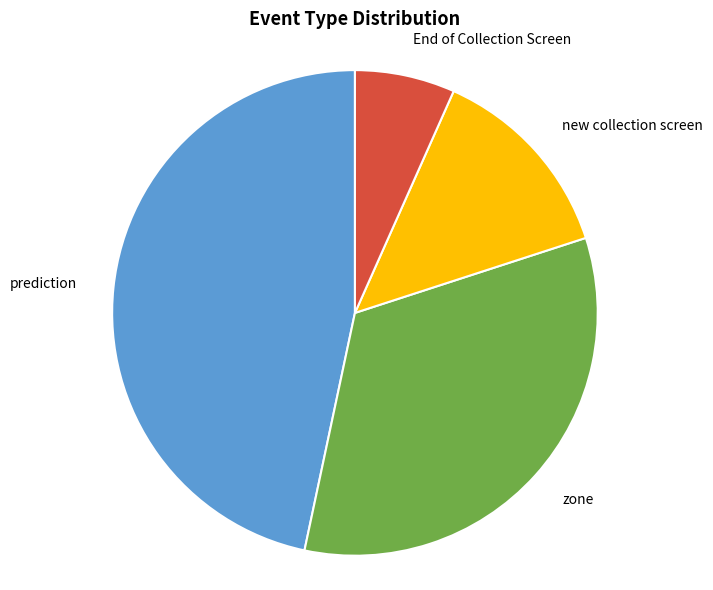

Does any single category account for the majority?

No